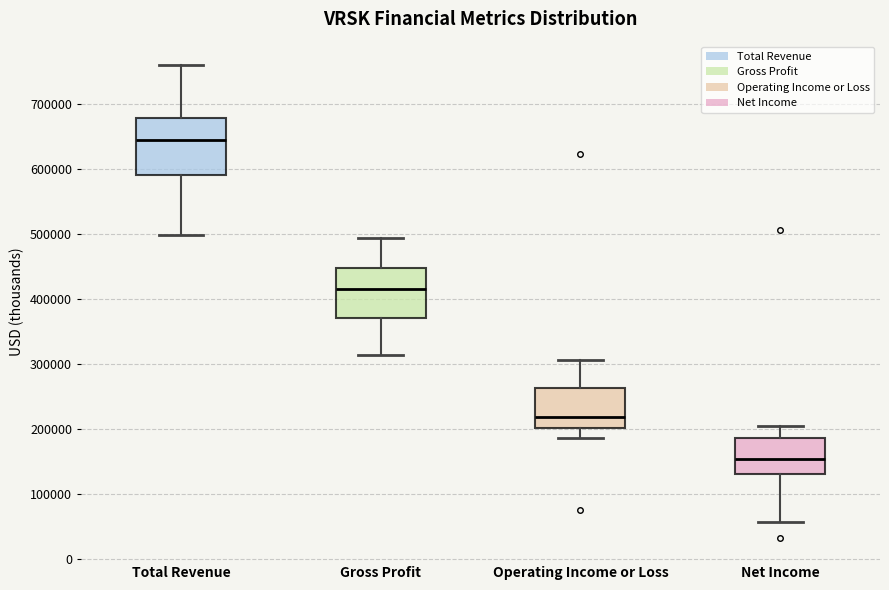

Reading left to right, read every box against the y-axis: the position of its median line, the range the box covers, and the ends of its whiskers. The values are not printed on the chart, so give them approximately, as read against the axis.

Total Revenue: median 640000, box 590000 to 680000, whiskers 500000 to 760000
Gross Profit: median 410000, box 370000 to 450000, whiskers 310000 to 490000
Operating Income or Loss: median 220000, box 200000 to 260000, whiskers 190000 to 310000
Net Income: median 150000, box 130000 to 190000, whiskers 60000 to 200000